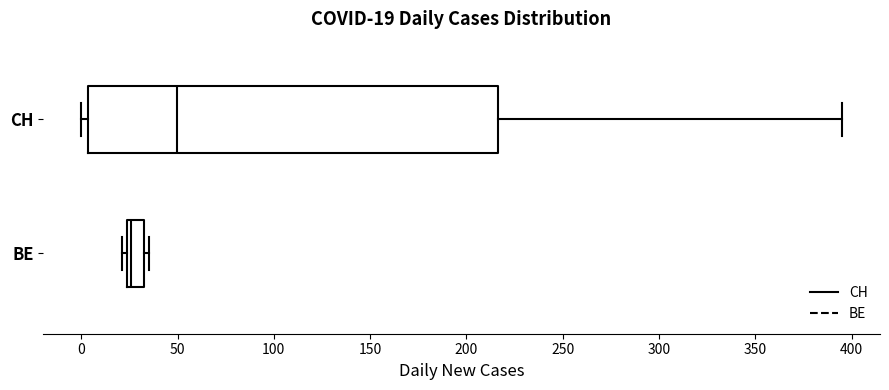

Comparing the boxes themselves (not the whiskers), which one is the widest?

CH